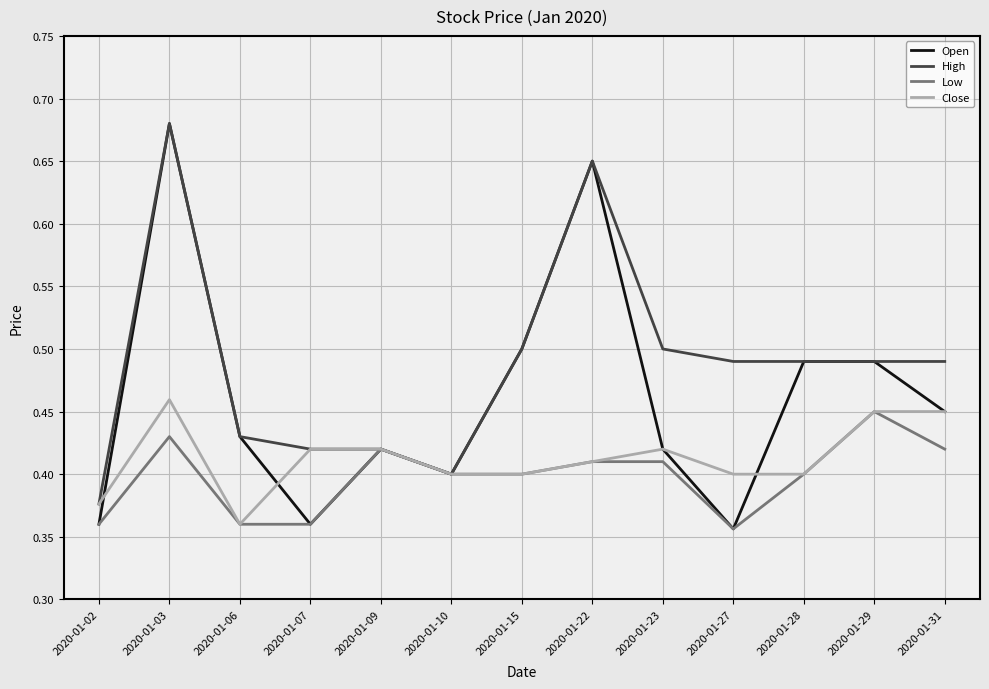

Between 2020-01-15 and 2020-01-27, which series saw the biggest shift?

Open